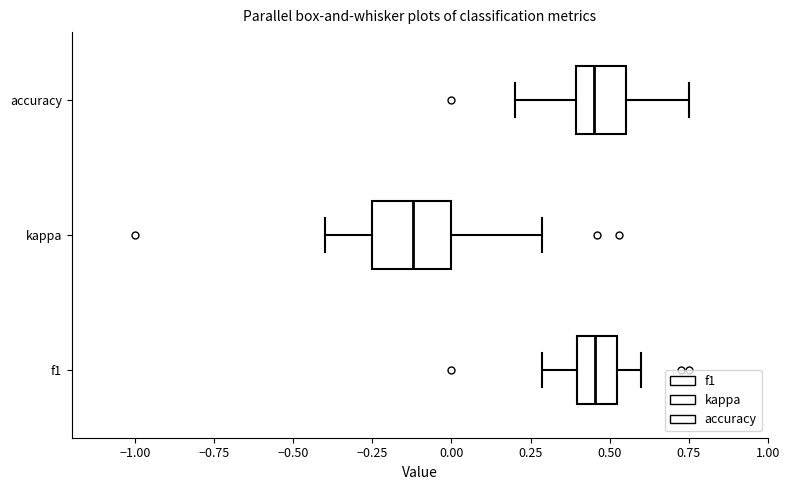

Which box has the furthest to the left median line?

kappa